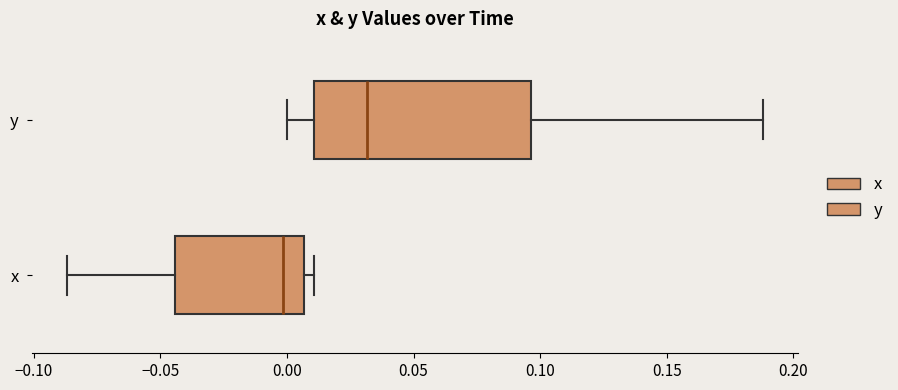

Where does the left whisker of the box for y end on the x-axis? The values are not printed on the chart, so give them approximately, as read against the axis.

0.000